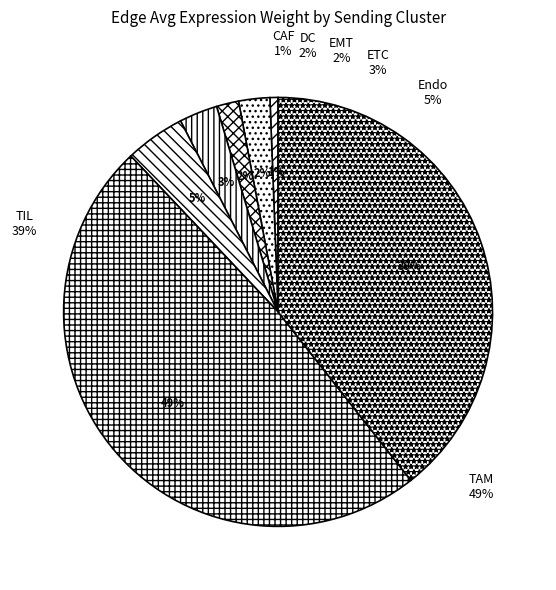

How many slices are in this pie chart?

7